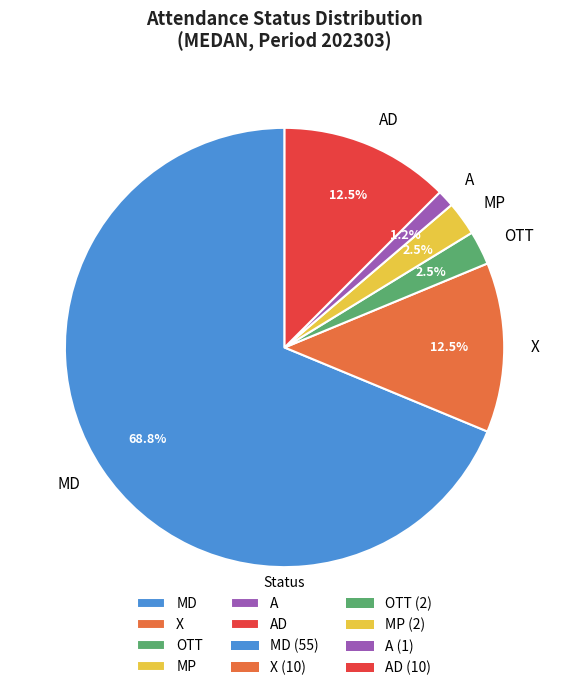

Does MD represent more than half of the total?

Yes